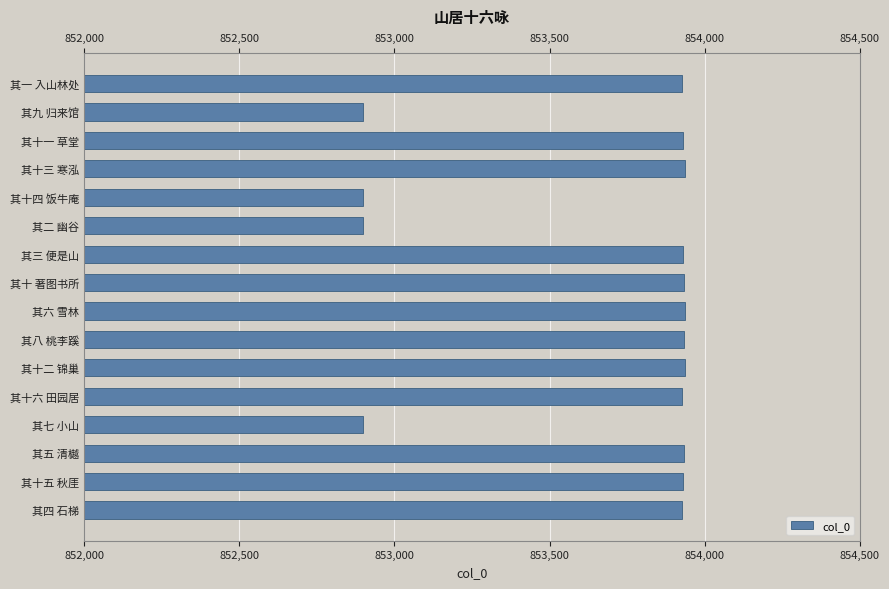

Is it true that the value at 其十 著图书所 is 353711?

False